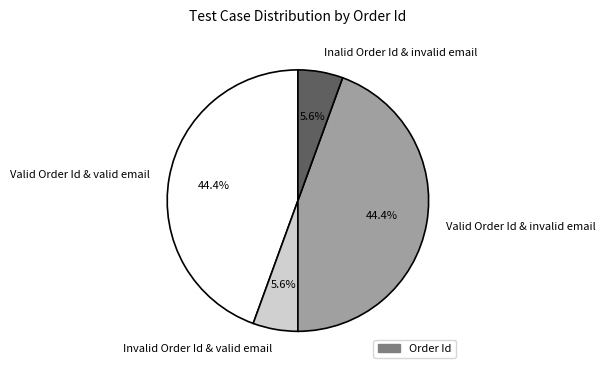

Is Valid Order Id & invalid email the majority of the pie?

No